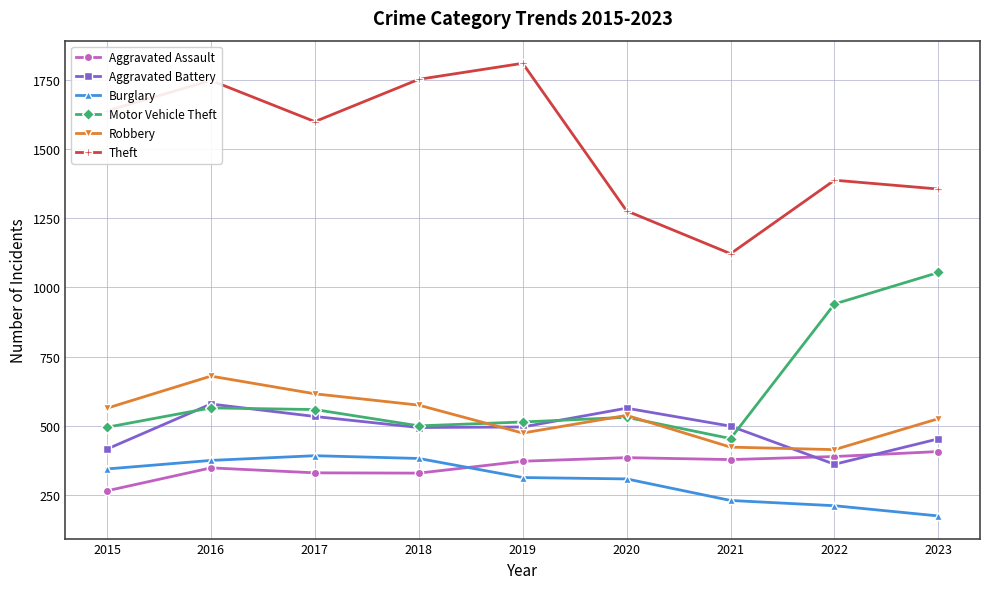

True or false: Robbery has a value of 413 at 2022.

True